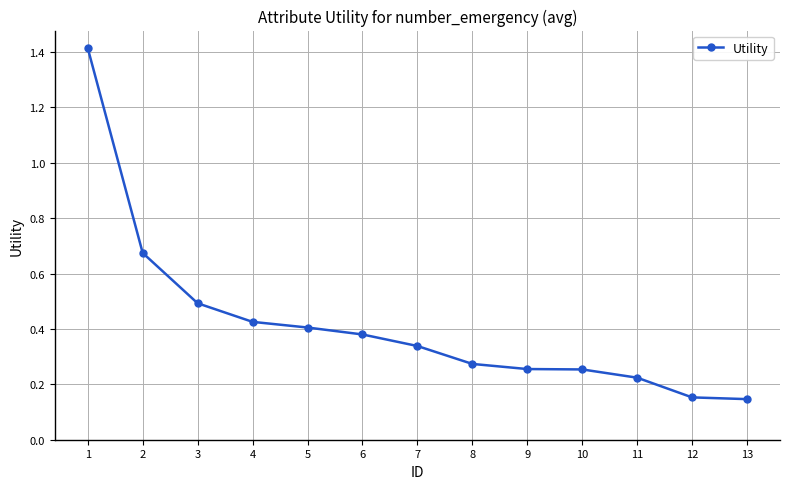

What is the greatest value displayed?

1.4